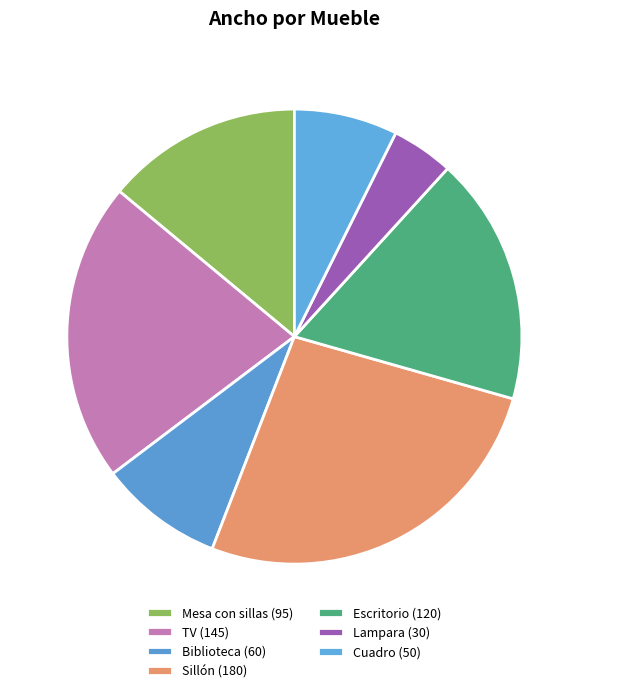

Rank the categories by value from lowest to highest.

Lampara, Cuadro, Biblioteca, Mesa con sillas, Escritorio, TV, Sillón